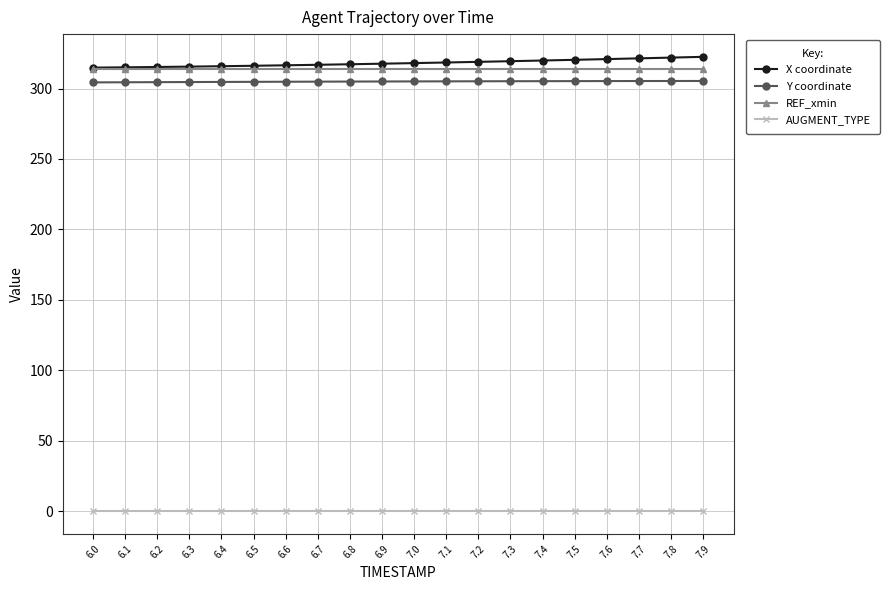

What is the difference between the highest and lowest values at 6.0?

314.8